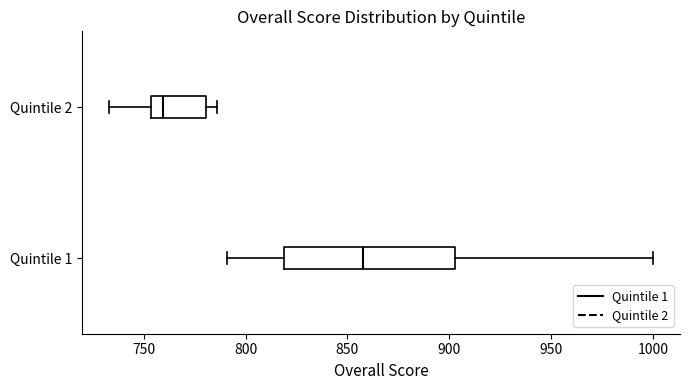

Where does the median line of the box for Quintile 2 sit on the x-axis? The values are not printed on the chart, so give them approximately, as read against the axis.

760